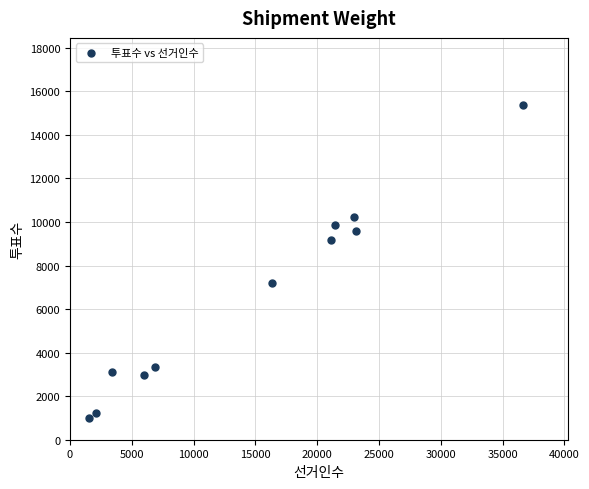

What is the range of Y values (max minus min)?

14372